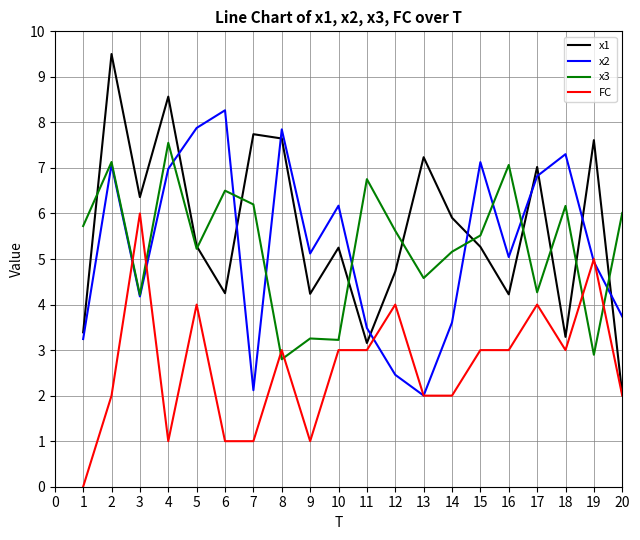

What is the total value across all series at 7?

17.1